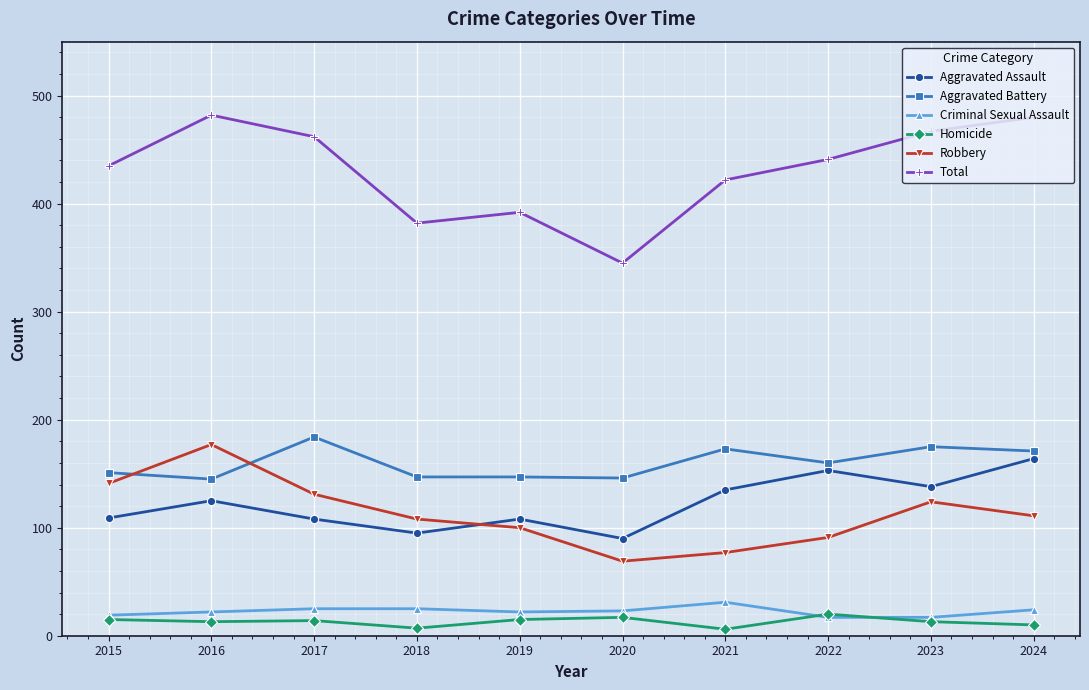

True or false: Aggravated Battery and Total cross at least once.

False